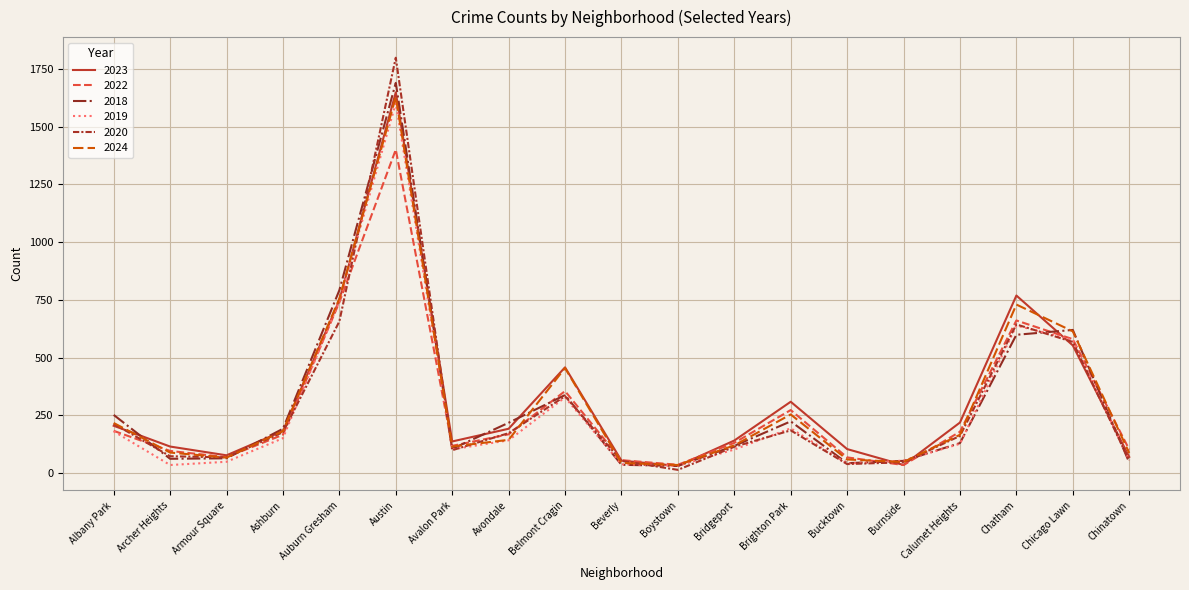

At which category is the sum across all series the highest?

Austin